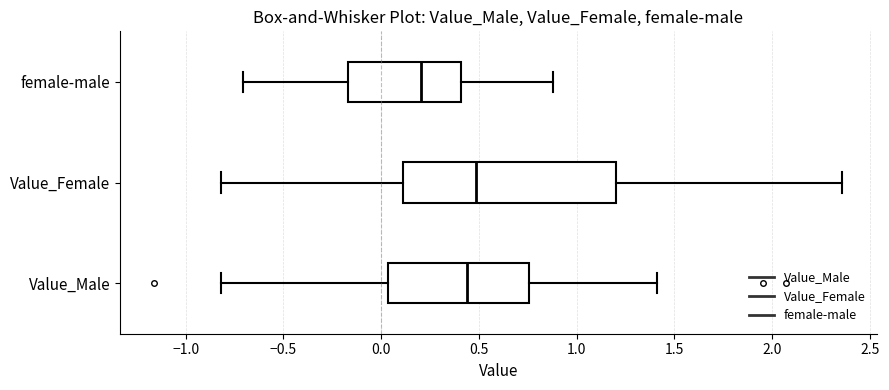

Reading bottom to top, read every box against the x-axis: the position of its median line, the range the box covers, and the ends of its whiskers. The values are not printed on the chart, so give them approximately, as read against the axis.

Value_Male: median 0.45, box 0.05 to 0.75, whiskers -0.80 to 1.40
Value_Female: median 0.50, box 0.10 to 1.20, whiskers -0.80 to 2.35
female-male: median 0.20, box -0.15 to 0.40, whiskers -0.70 to 0.90